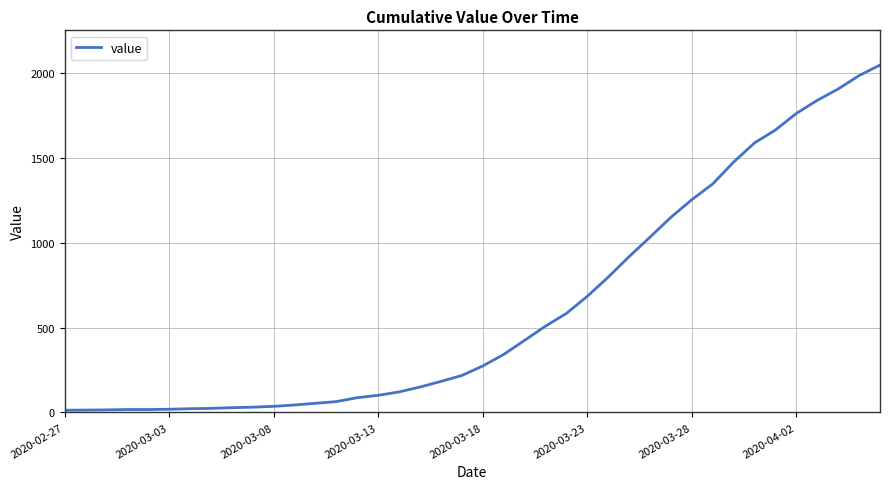

What is the maximum value shown in the chart?

2049